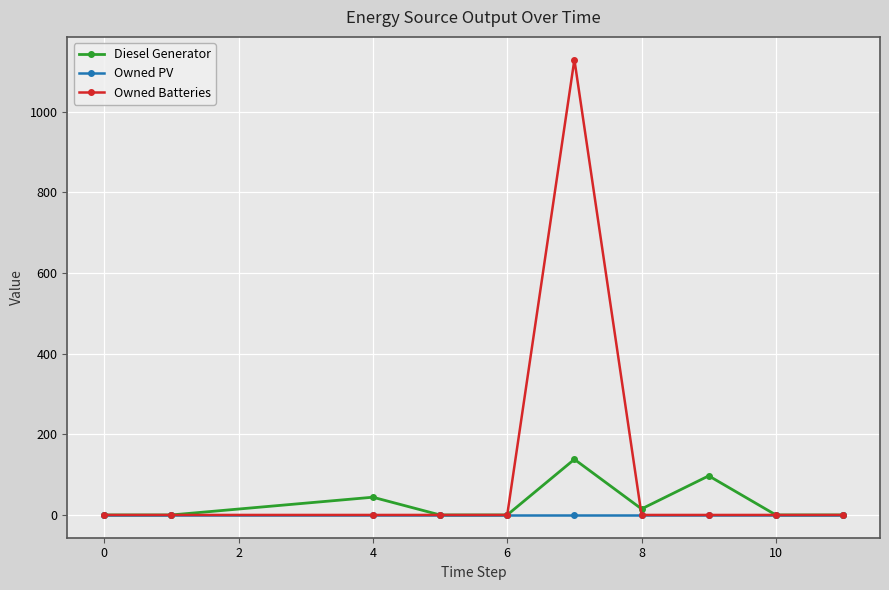

Rank the series by their maximum value, from lowest to highest.

Owned PV, Diesel Generator, Owned Batteries